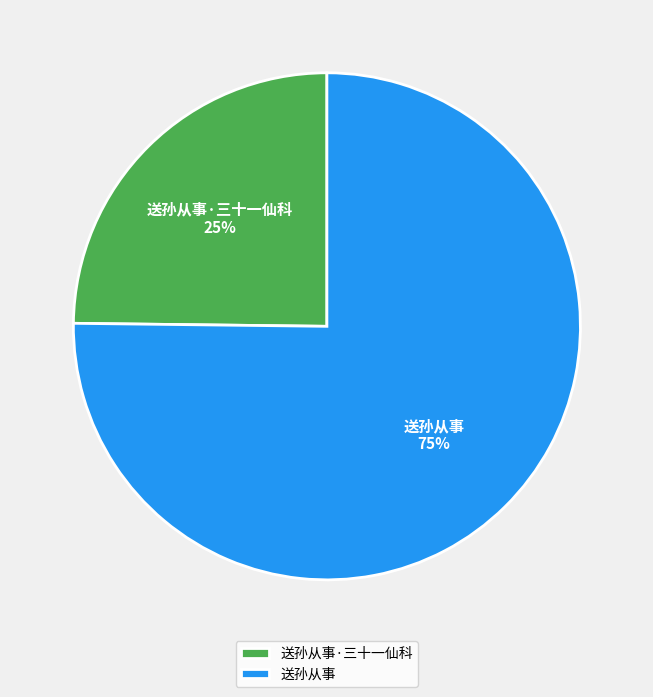

Is the sum of 送孙从事 and 送孙从事·三十一仙科 greater than half?

Yes